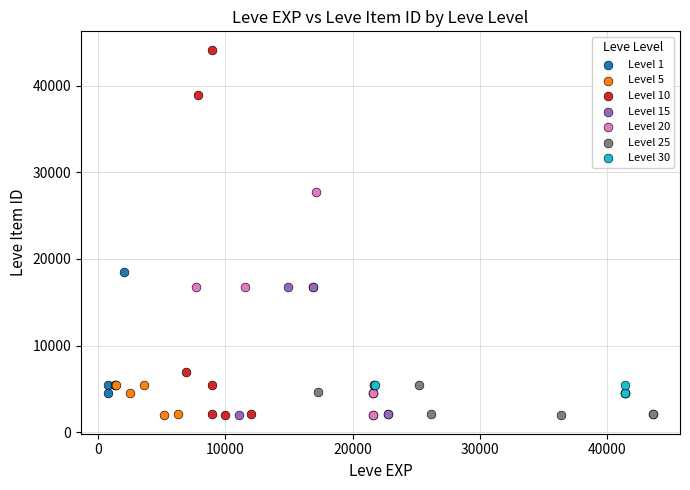

Which series has the largest Y range (max minus min)?

Level 10